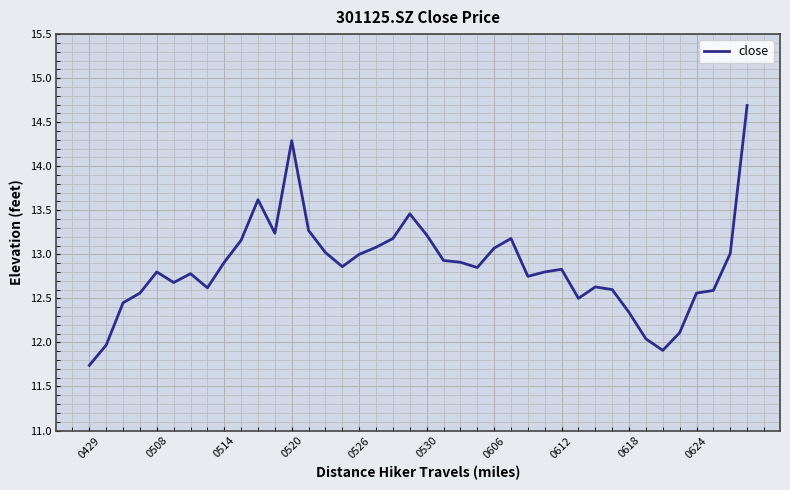

What is the greatest value displayed?

14.7